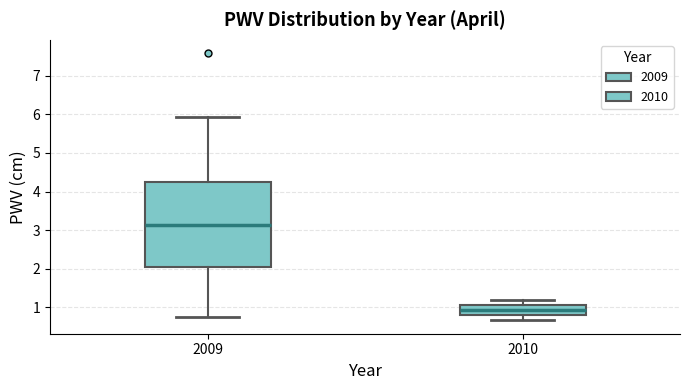

Which box's median line is the lowest?

2010